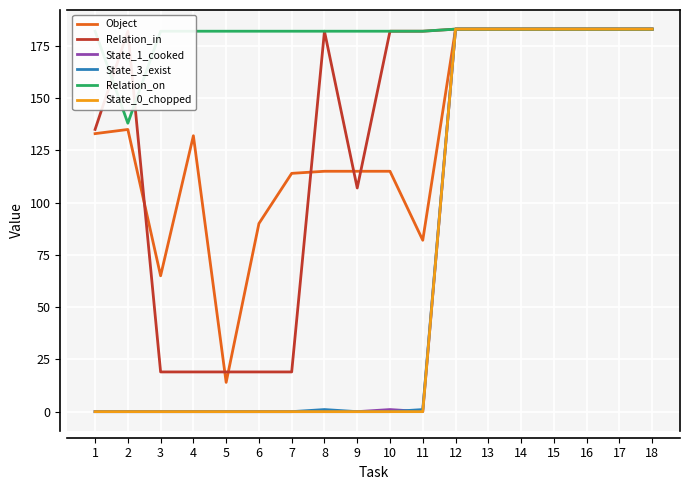

Reading left to right, transcribe all the data shown in this chart.

Object: 1=133	2=135	3=65	4=132	5=14	6=90	7=114	8=115	9=115	10=115	11=82	12=183	13=183	14=183	15=183	16=183	17=183	18=183
Relation_in: 1=135	2=182	3=19	4=19	5=19	6=19	7=19	8=182	9=107	10=182	11=182	12=183	13=183	14=183	15=183	16=183	17=183	18=183
State_1_cooked: 1=0	2=0	3=0	4=0	5=0	6=0	7=0	8=0	9=0	10=1	11=0	12=183	13=183	14=183	15=183	16=183	17=183	18=183
State_3_exist: 1=0	2=0	3=0	4=0	5=0	6=0	7=0	8=1	9=0	10=0	11=1	12=183	13=183	14=183	15=183	16=183	17=183	18=183
Relation_on: 1=182	2=138	3=182	4=182	5=182	6=182	7=182	8=182	9=182	10=182	11=182	12=183	13=183	14=183	15=183	16=183	17=183	18=183
State_0_chopped: 1=0	2=0	3=0	4=0	5=0	6=0	7=0	8=0	9=0	10=0	11=0	12=183	13=183	14=183	15=183	16=183	17=183	18=183